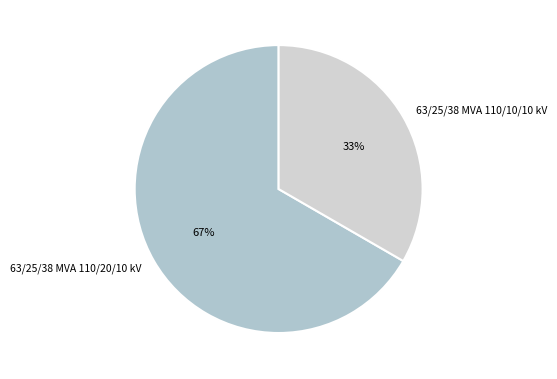

Is the sum of 63/25/38 MVA 110/20/10 kV and 63/25/38 MVA 110/10/10 kV greater than half?

Yes